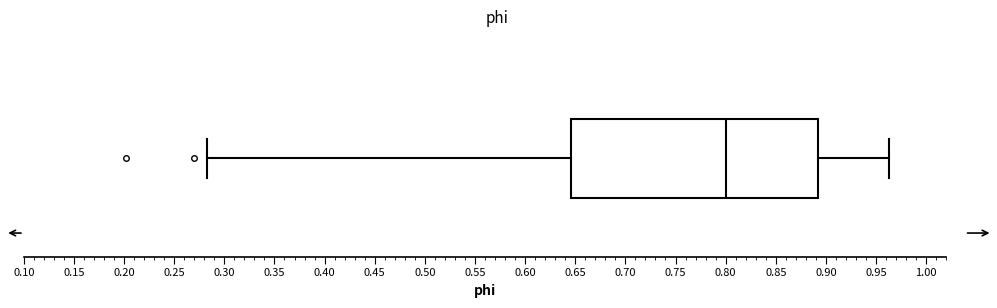

Transcribe this box plot: give where the median line is, the range the box spans, and where the two whiskers end, as read against the x-axis. The values are not printed on the chart, so give them approximately, as read against the axis.

median 0.800, box 0.645 to 0.890, whiskers 0.285 to 0.965